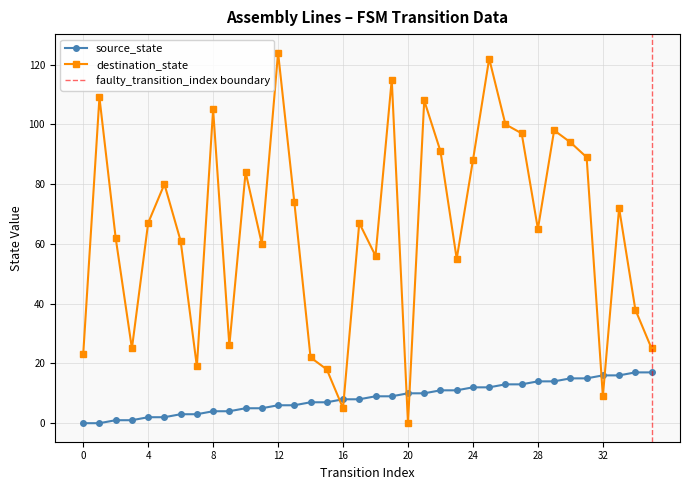

True or false: source_state has a value of 22 at 31.

False